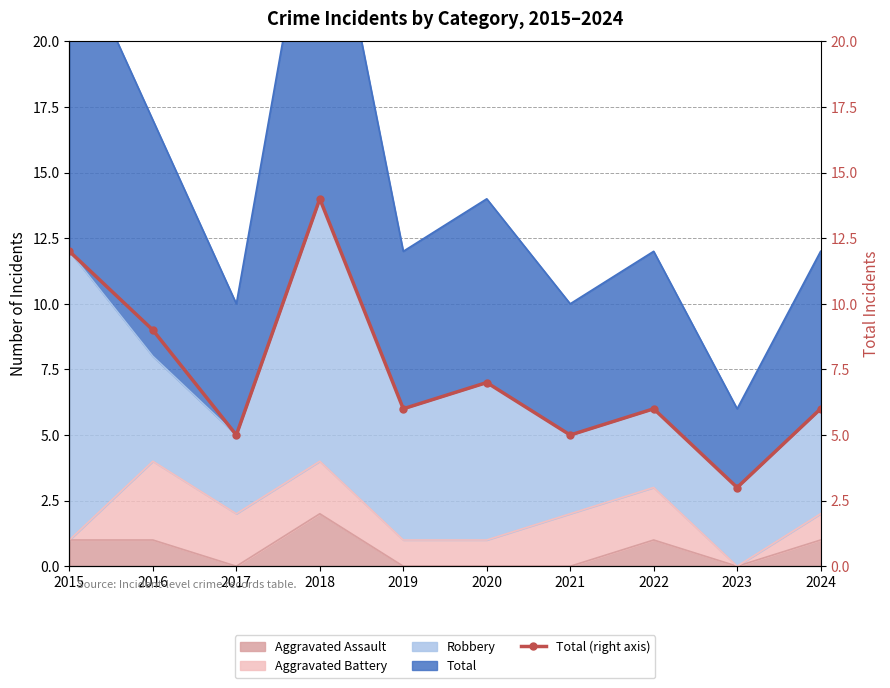

Where is the first local maximum?

2018